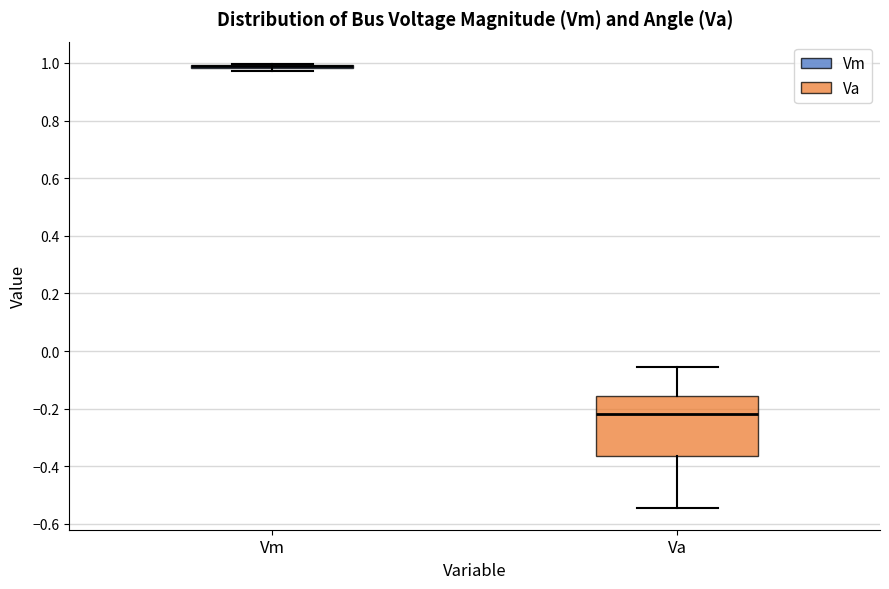

Where is the lower edge of the box for Vm on the y-axis? The values are not printed on the chart, so give them approximately, as read against the axis.

0.98